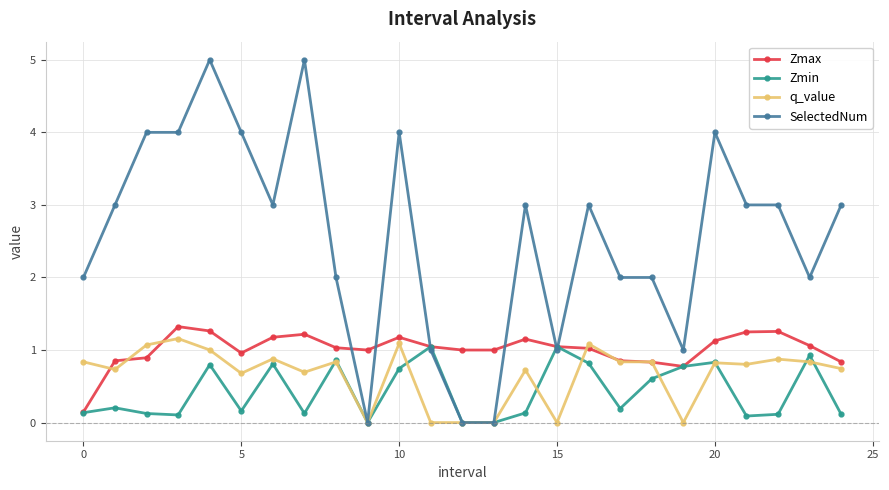

How many data points does each series have?

25